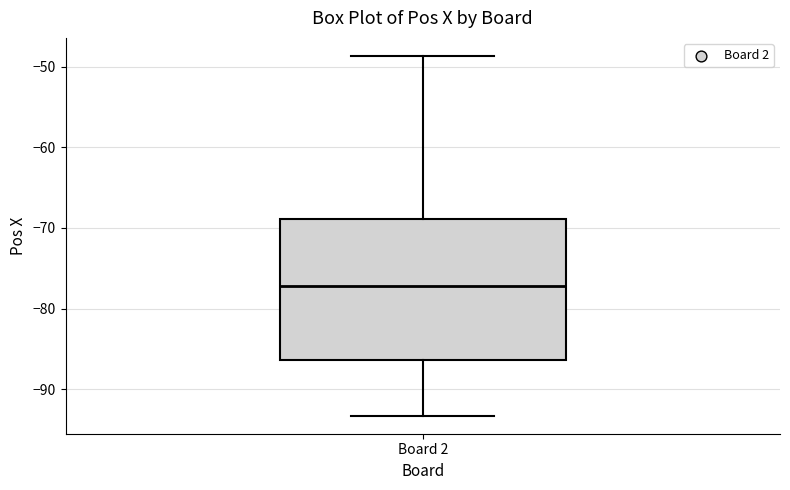

Transcribe this box plot: give where the median line is, the range the box spans, and where the two whiskers end, as read against the y-axis. The values are not printed on the chart, so give them approximately, as read against the axis.

median -77, box -86 to -69, whiskers -93 to -49